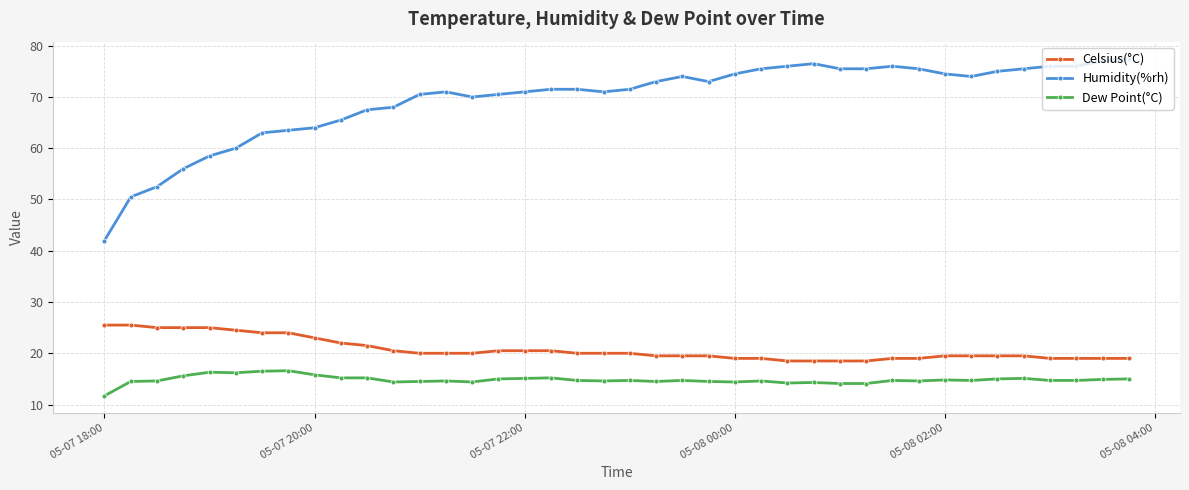

At how many categories does at least one series exceed 57?

36